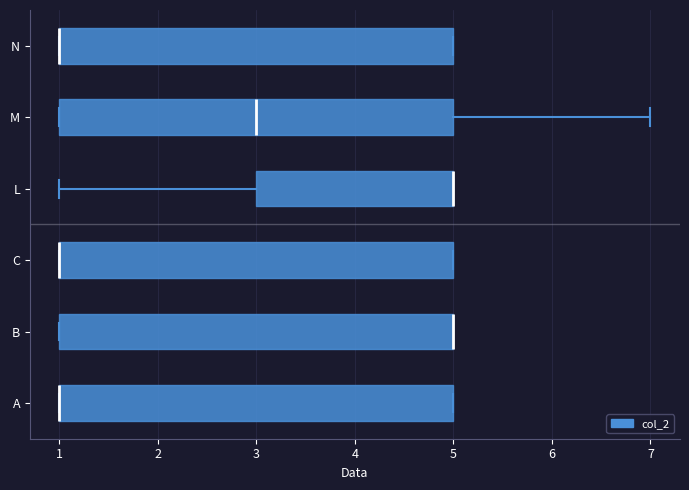

Where is the right edge of the box for M on the x-axis? The values are not printed on the chart, so give them approximately, as read against the axis.

5